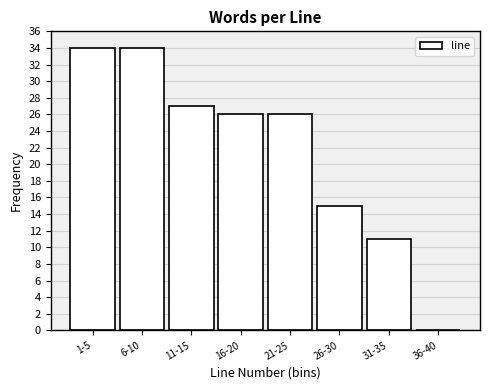

Reading right to left, transcribe all the data shown in this chart.

36-40=0	31-35=11	26-30=15	21-25=26	16-20=26	11-15=27	6-10=34	1-5=34